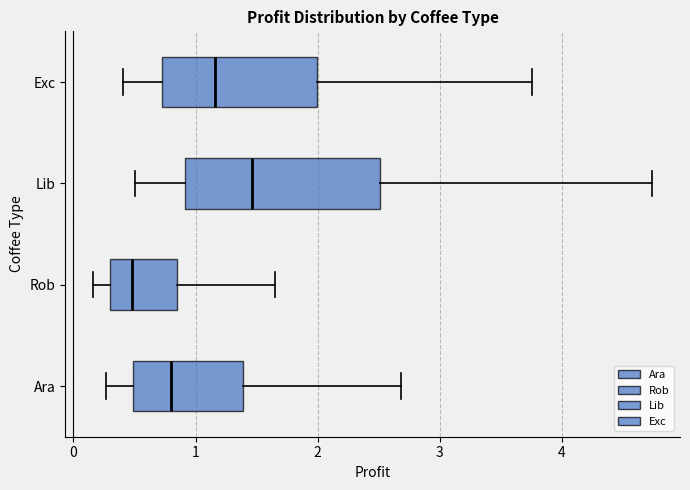

Reading bottom to top, transcribe this box plot: for each box, give where its median line is, the range the box spans, and where its two whiskers end, as read against the x-axis. The values are not printed on the chart, so give them approximately, as read against the axis.

Ara: median 0.8, box 0.5 to 1.4, whiskers 0.3 to 2.7
Rob: median 0.5, box 0.3 to 0.8, whiskers 0.2 to 1.6
Lib: median 1.5, box 0.9 to 2.5, whiskers 0.5 to 4.7
Exc: median 1.2, box 0.7 to 2.0, whiskers 0.4 to 3.8